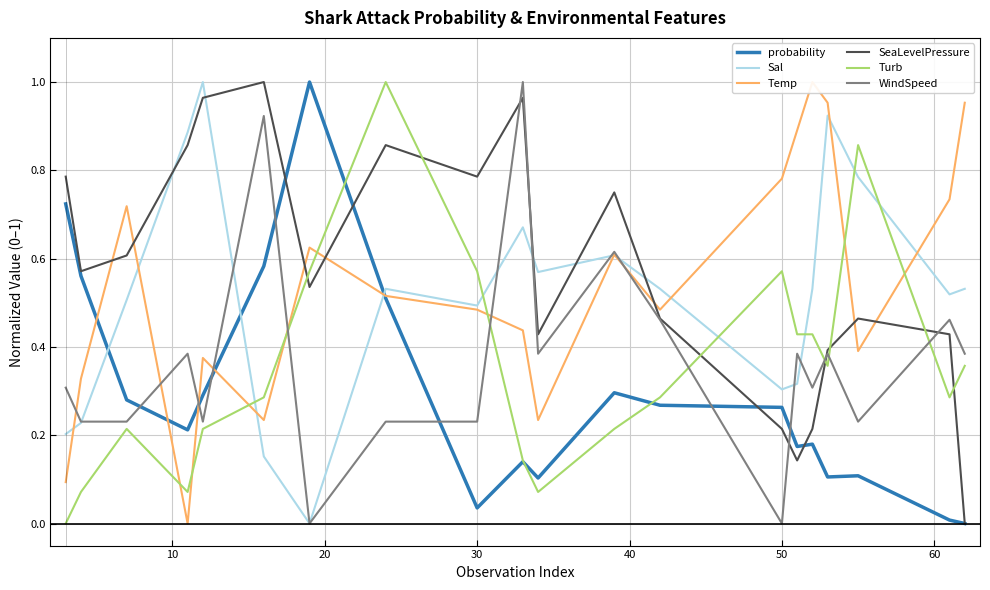

How many positive values does the probability series have?

19